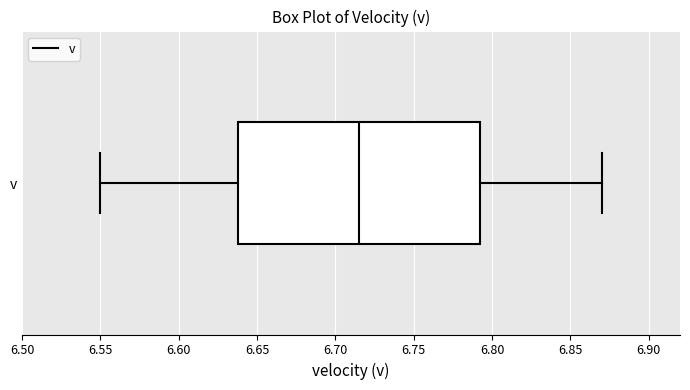

Where is the left edge of the box for v on the x-axis? The values are not printed on the chart, so give them approximately, as read against the axis.

6.640